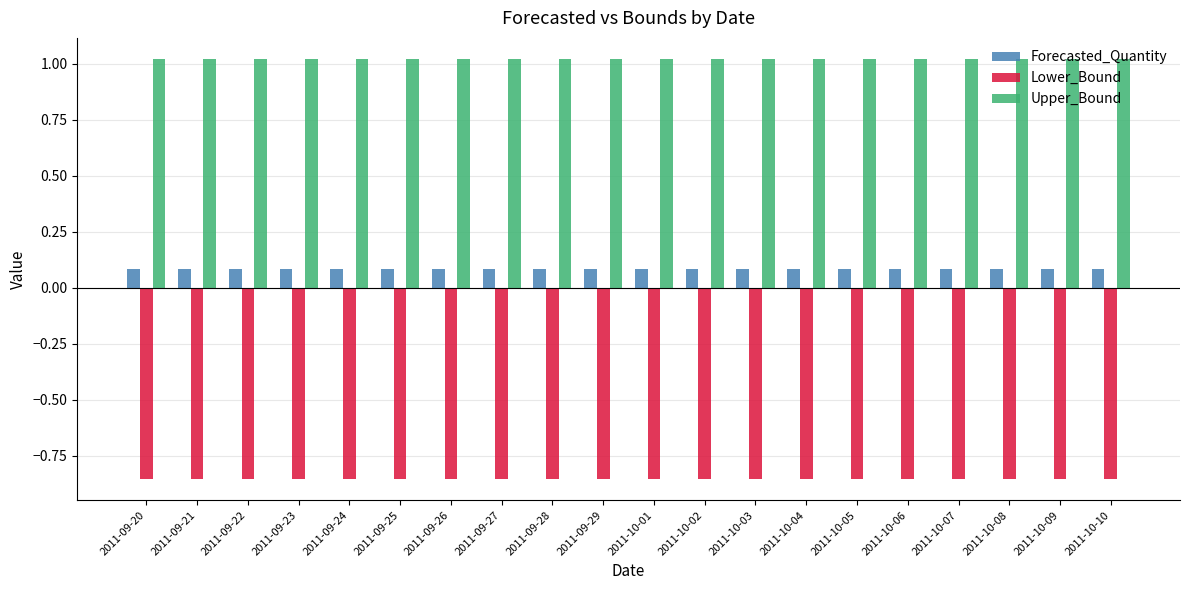

What are all the series names shown in the legend?

Forecasted_Quantity, Lower_Bound, Upper_Bound